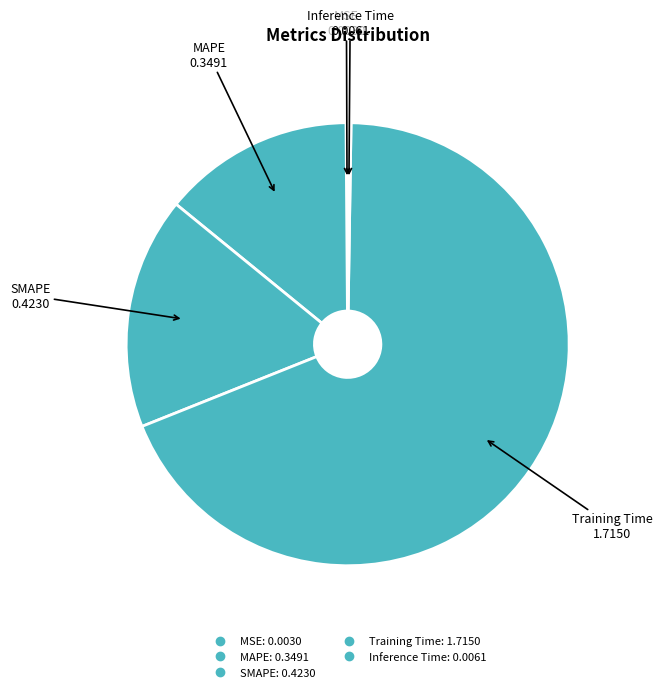

Is Inference Time the majority of the pie?

No